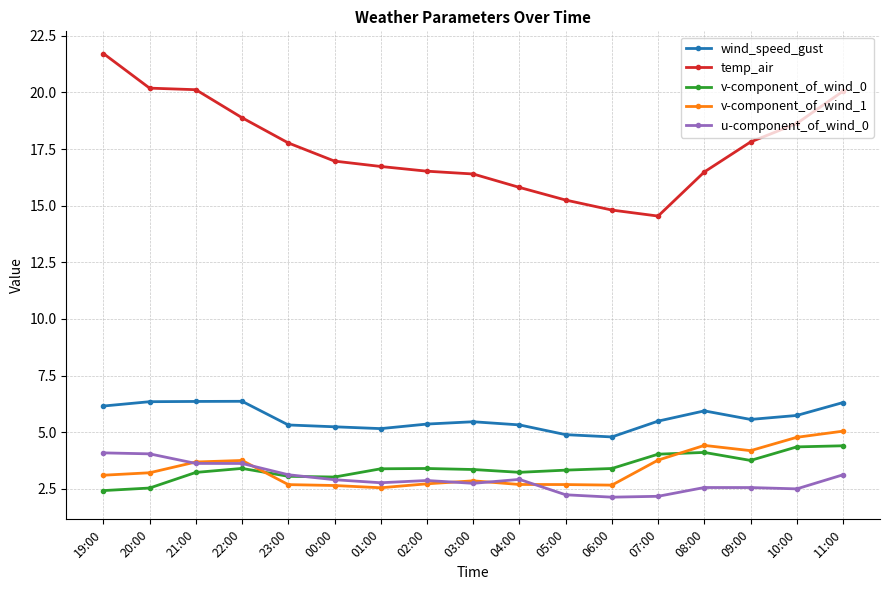

At which label does v-component_of_wind_0 first exceed 3?

21:00